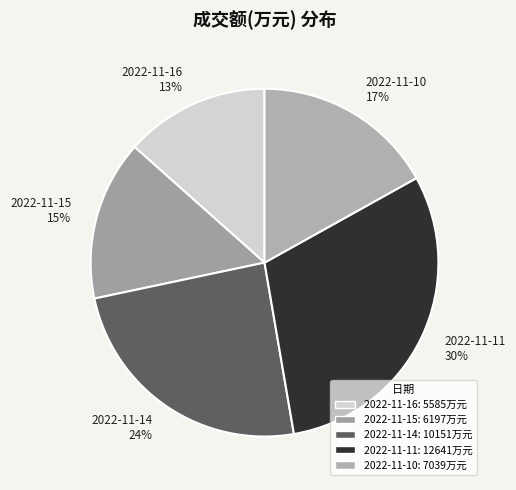

Approximately how many times larger is the value at 2022-11-14 24% compared to 2022-11-15 15%?

1.6